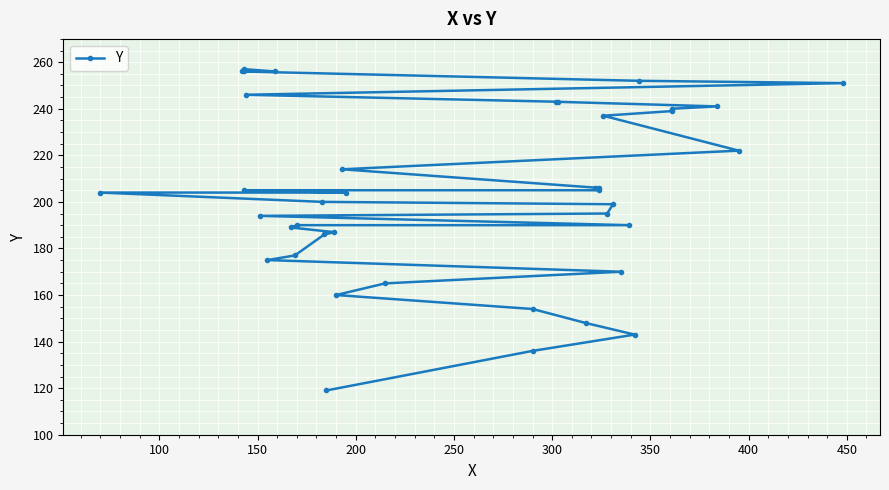

The value at 37 is 424. True or false?

False